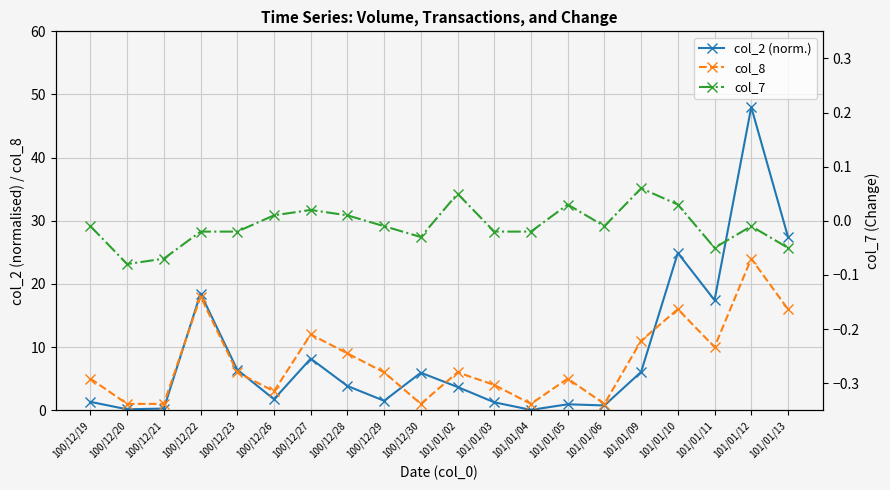

What is the label of the 17th point from the left?

101/01/10